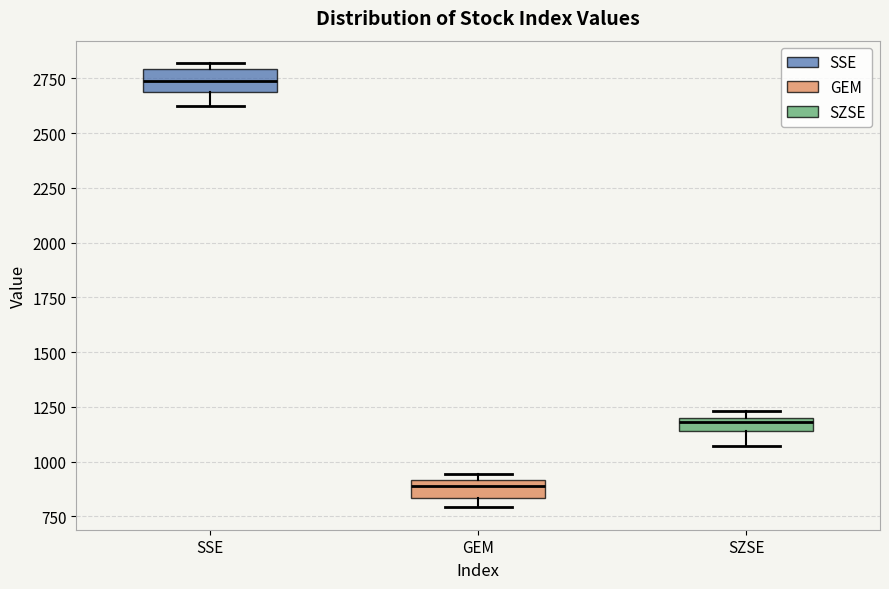

Where does the lower whisker of the box for SSE end on the y-axis? The values are not printed on the chart, so give them approximately, as read against the axis.

2600